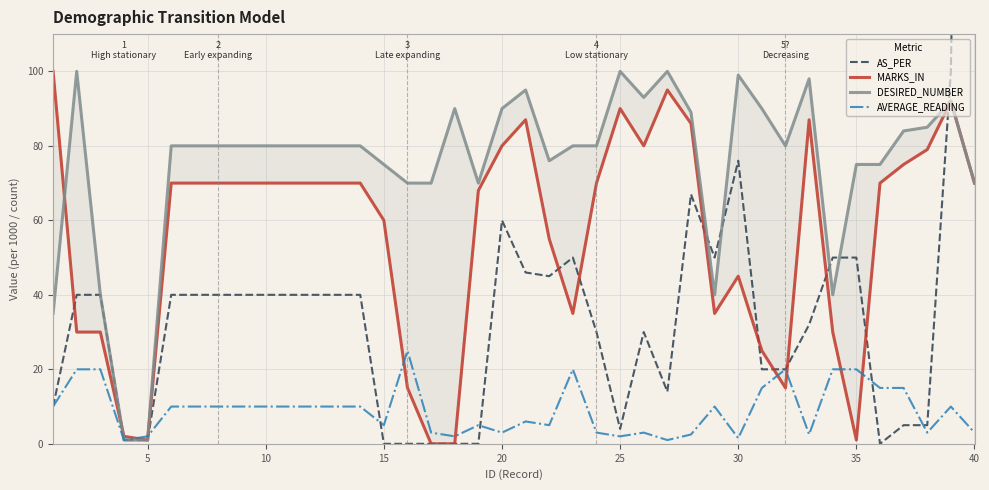

Which category has the highest value in the AS_PER series?

40